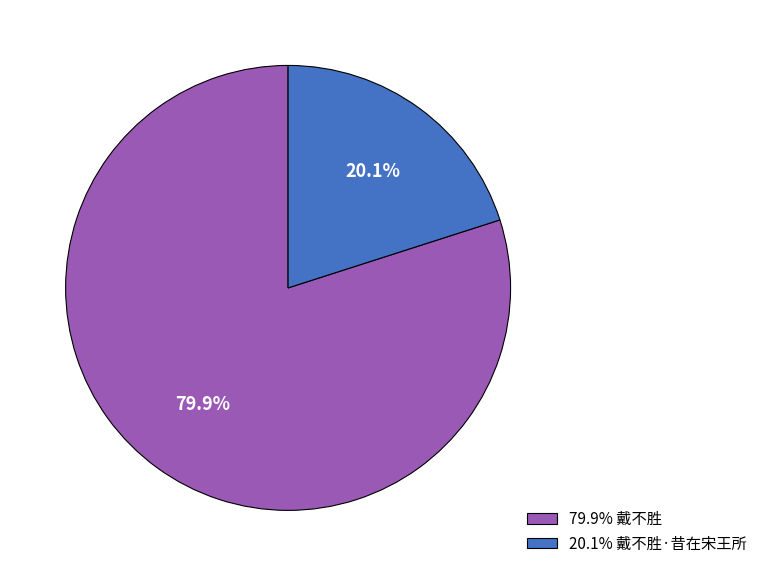

To the nearest percent, what is the difference between the largest and smallest slice percentages?

60%